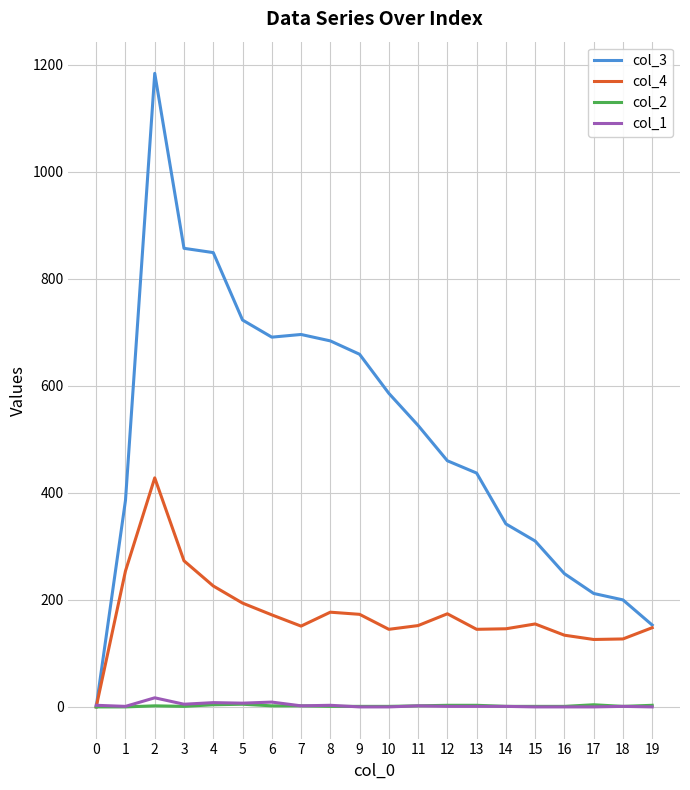

Which series has the widest spread of values?

col_3